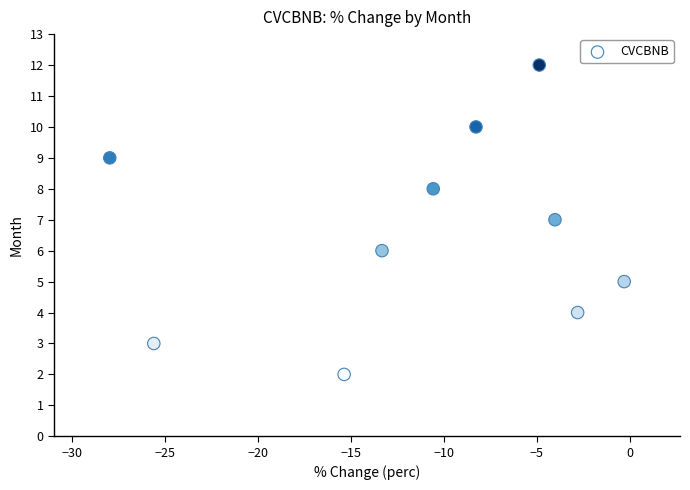

What is the average Y value?

7